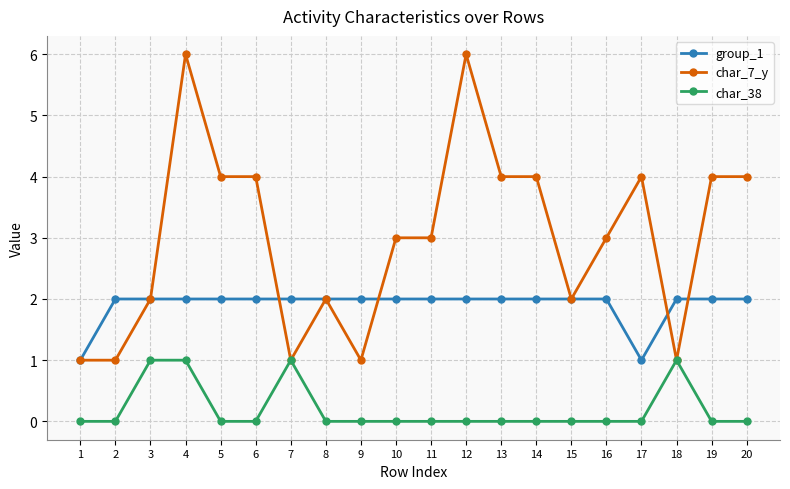

True or false: group_1 and char_38 intersect in this chart.

False